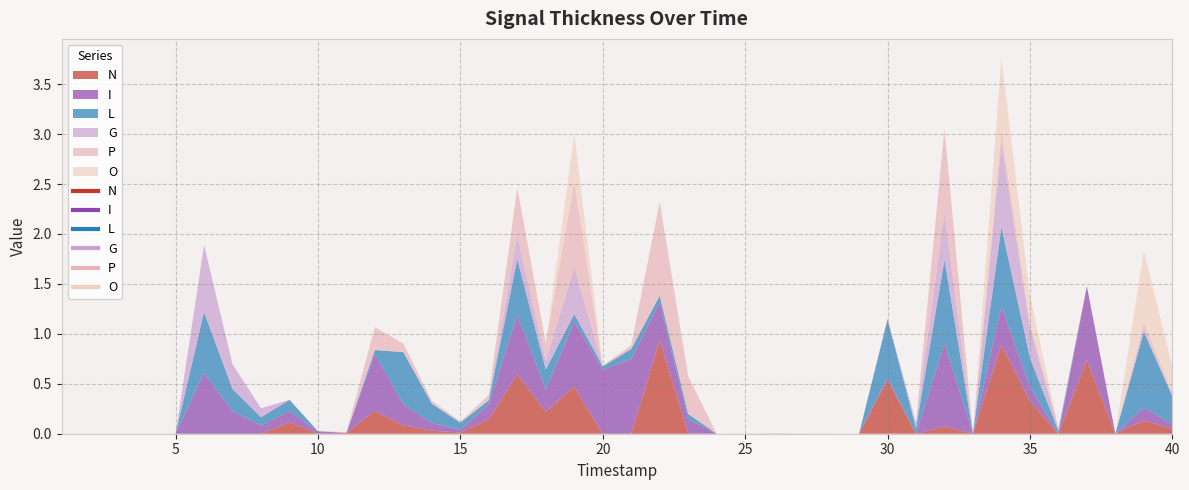

List the labels in order of P value, largest first.

22, 19, 32, 17, 23, 12, 18, 34, 13, 39, 16, 35, 21, 14, 40, 15, 11, 20, 30, 37, 24, 33, 1, 2, 3, 4, 5, 6, 7, 8, 9, 10, 25, 26, 27, 28, 29, 31, 36, 38